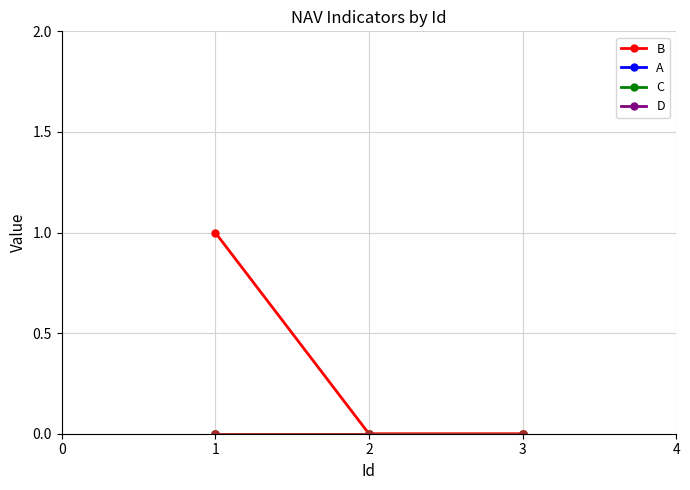

What are all the series names shown in the legend?

B, A, C, D